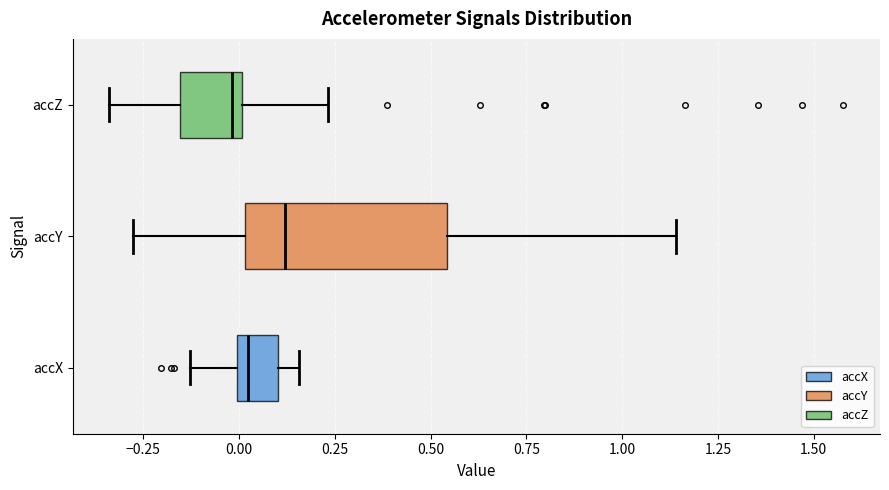

Reading bottom to top, transcribe this box plot: for each box, give where its median line is, the range the box spans, and where its two whiskers end, as read against the x-axis. The values are not printed on the chart, so give them approximately, as read against the axis.

accX: median 0.00 (just right of the box's left edge), box 0.00 to 0.10, whiskers -0.15 to 0.15
accY: median 0.10, box 0.00 to 0.55, whiskers -0.30 to 1.15
accZ: median 0.00 (just left of the box's right edge), box -0.15 to 0.00, whiskers -0.35 to 0.25